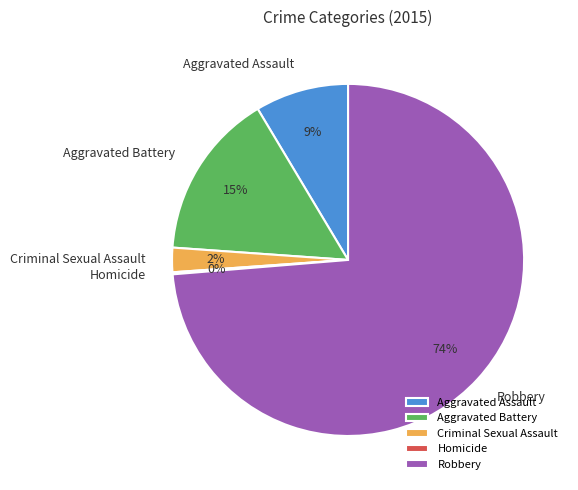

To the nearest percent, what is the average slice percentage?

20%